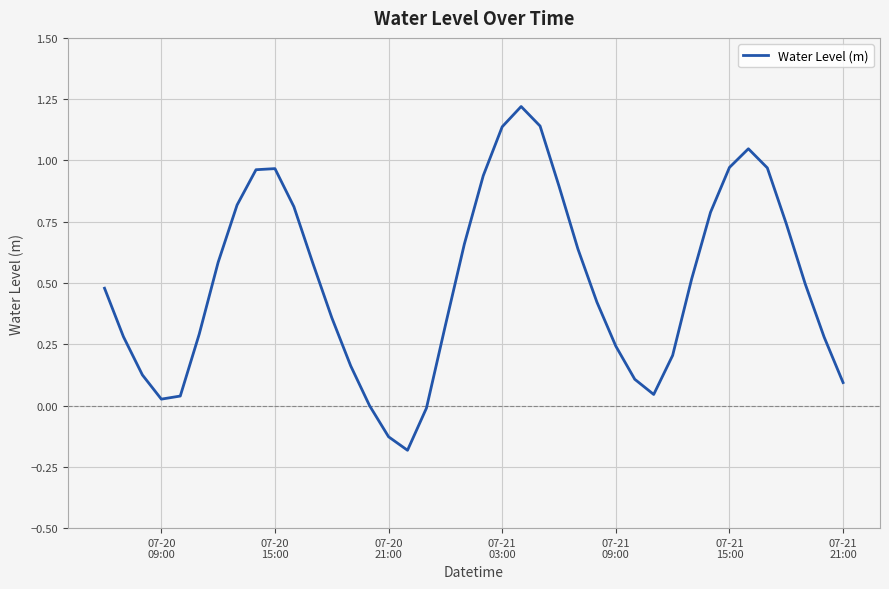

What is the difference between the maximum and minimum values?

1.4